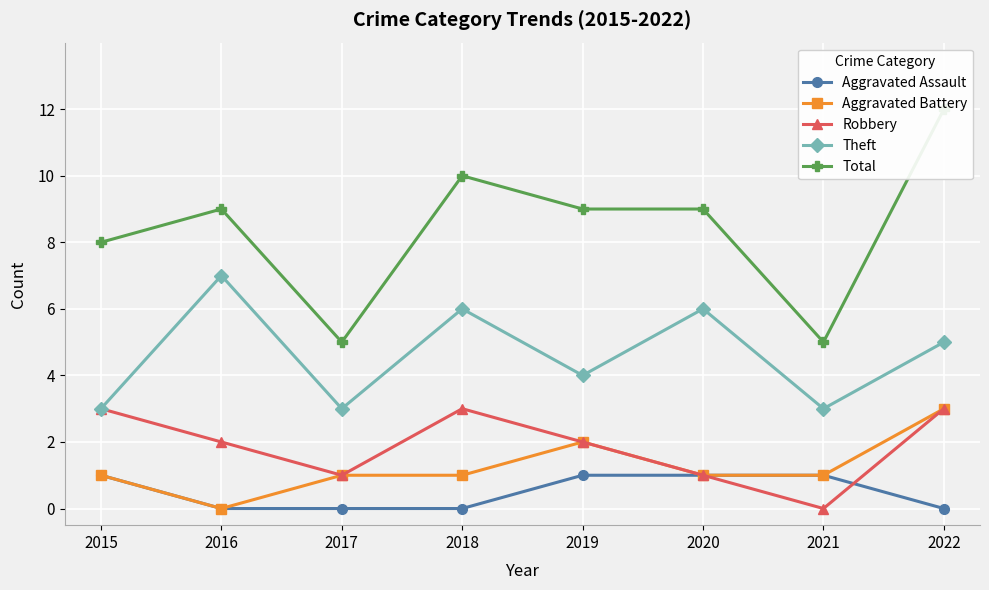

Which category has the highest value in the Robbery series?

2015